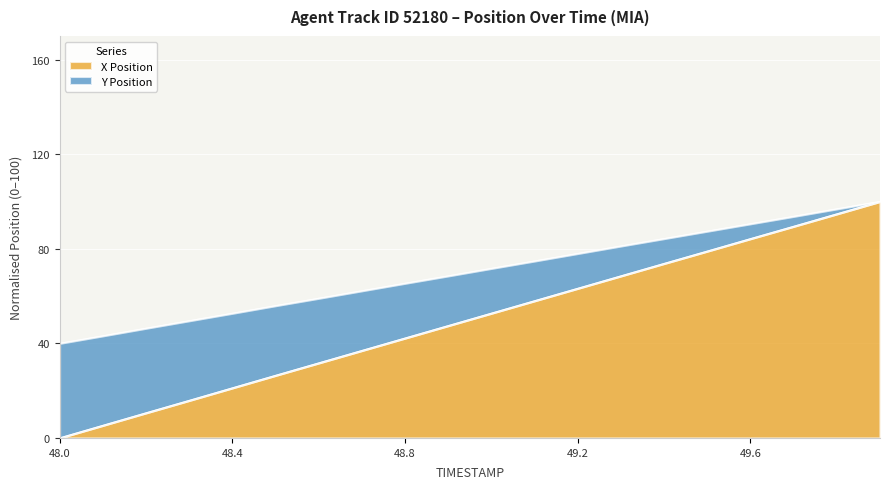

The X series shows 34.6 at 48.4. True or false?

False